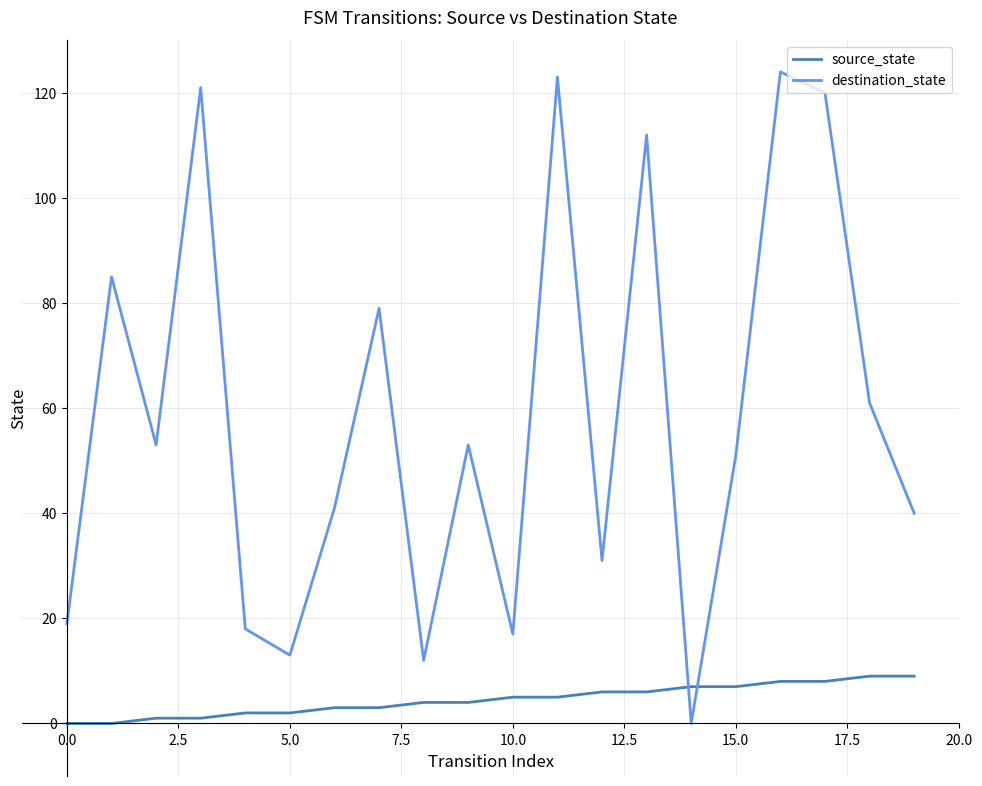

List the series in order of their overall mean, highest first.

destination_state, source_state